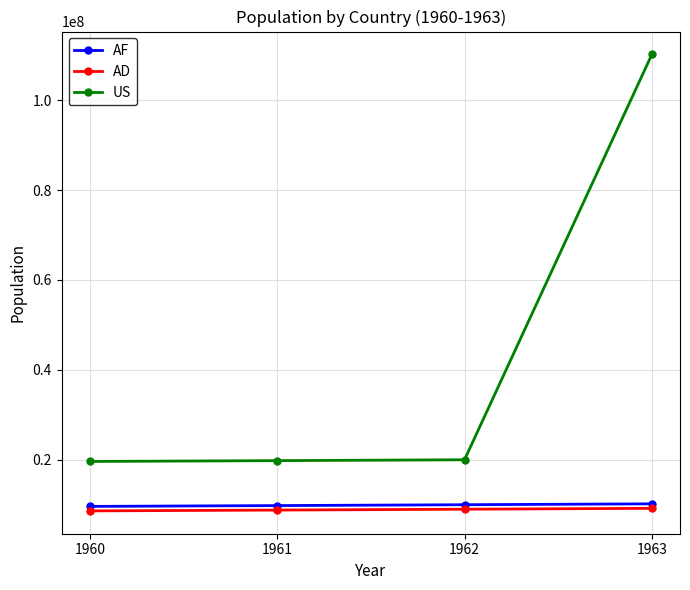

Count the number of categories in the chart.

4